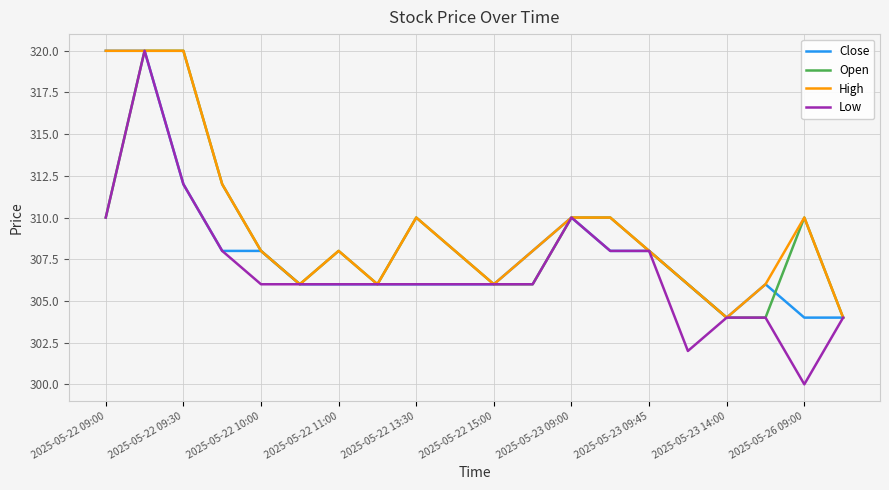

What is the maximum value for Close?

320